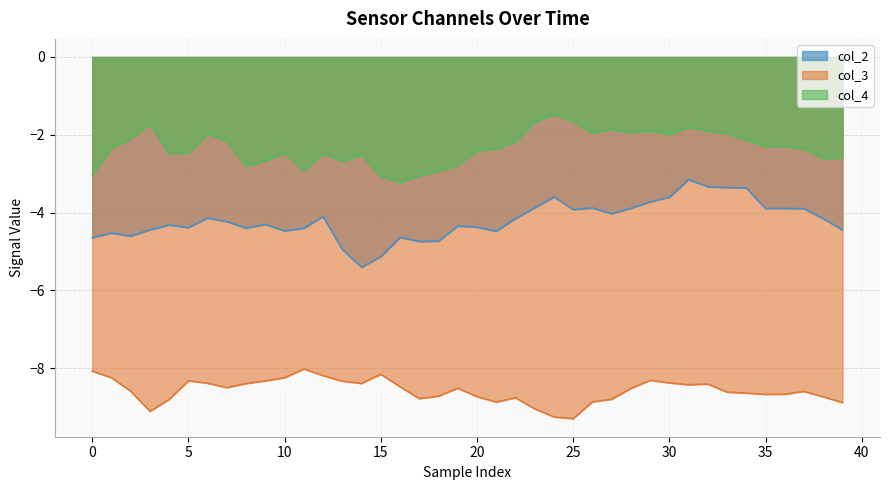

How many data points in col_4 are less than -2?

28